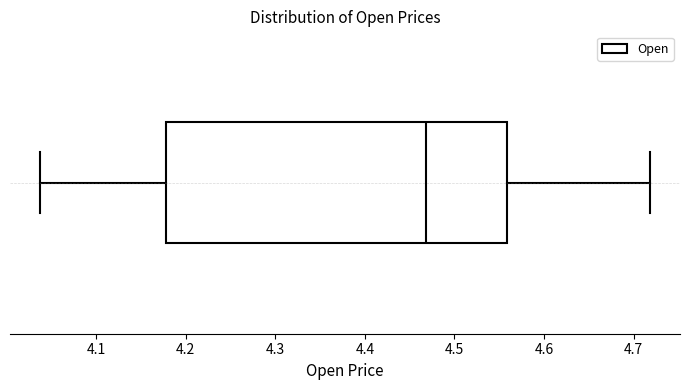

Where is the right edge of the box on the x-axis? The values are not printed on the chart, so give them approximately, as read against the axis.

4.56